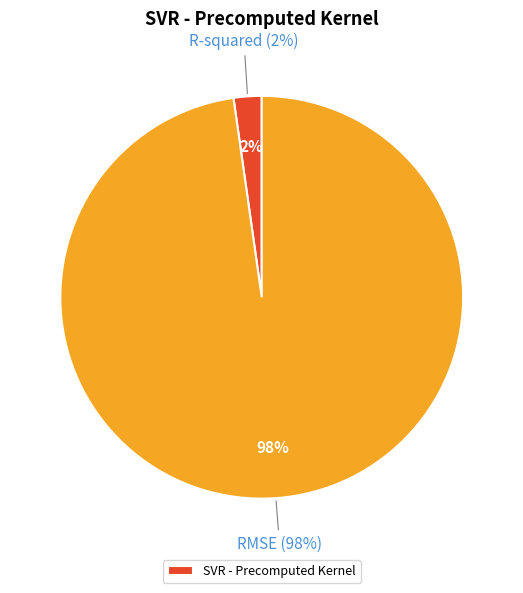

Between R-squared and RMSE, which is larger?

RMSE